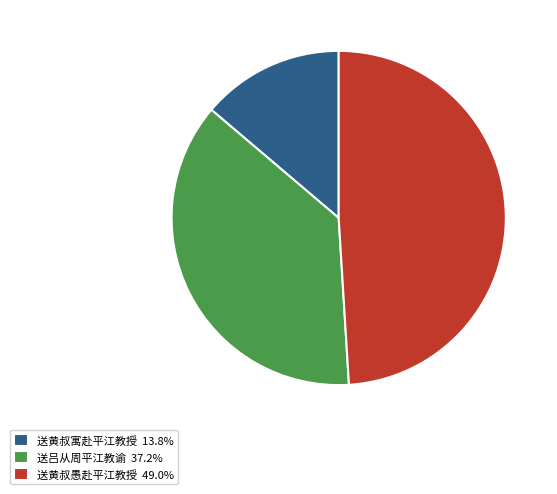

Rank the categories by value from lowest to highest.

送黄叔寓赴平江教授, 送吕从周平江教谕, 送黄叔愚赴平江教授